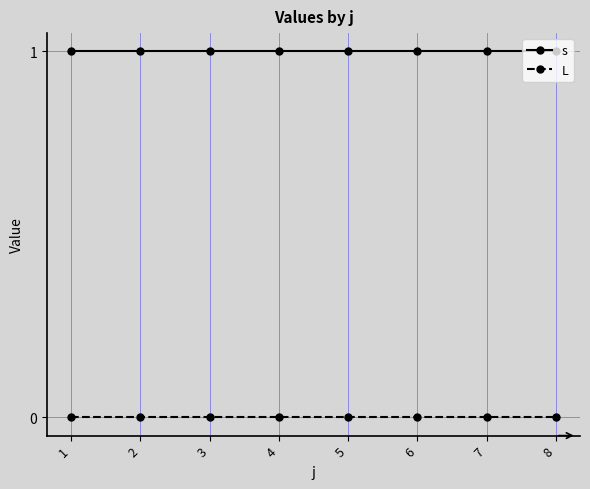

What are all the series names shown in the legend?

s, L